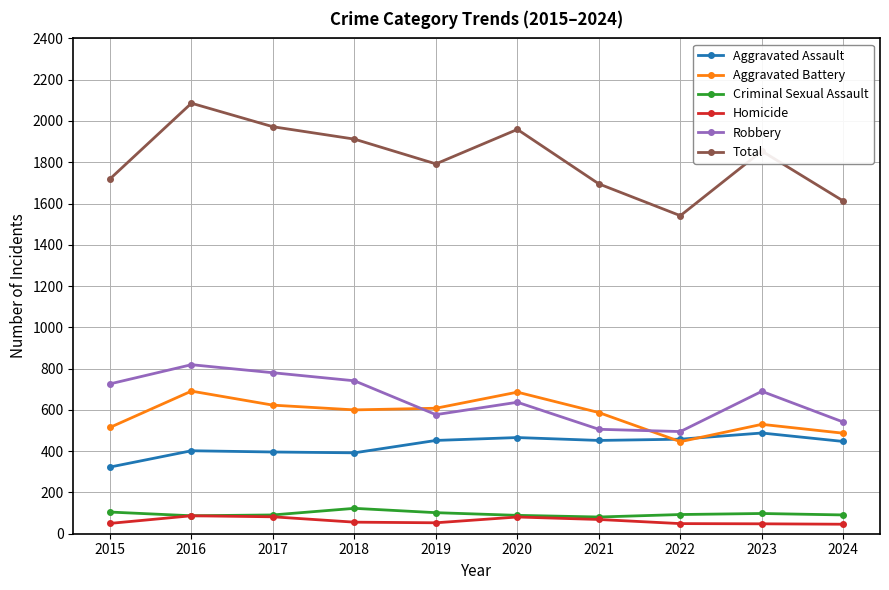

What is the maximum value shown in the chart?

2086